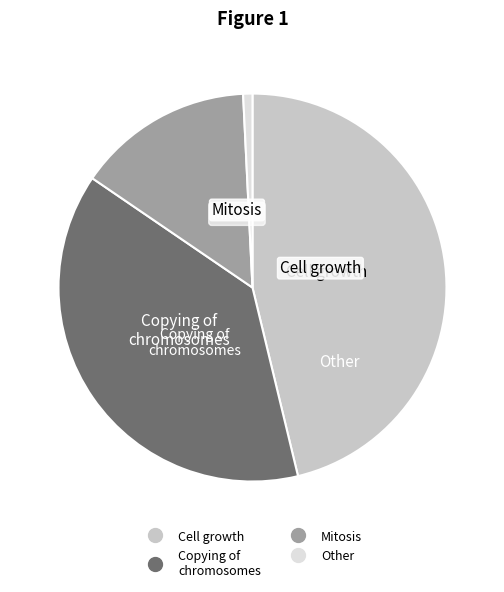

Is there any slice that represents more than half of the pie?

No